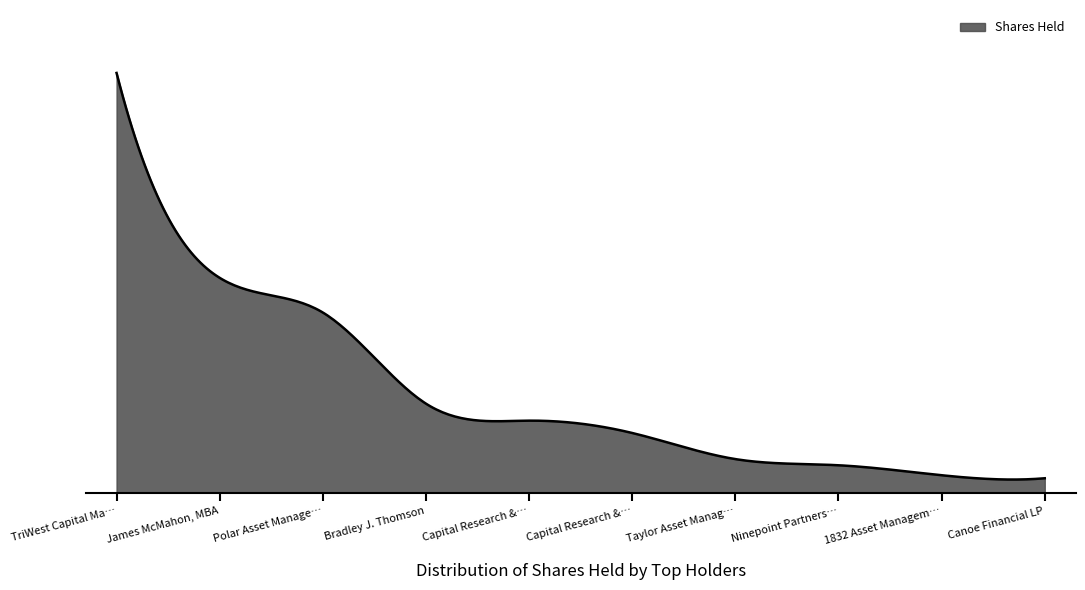

List the labels in order of value, smallest first.

Canoe Financial LP, 1832 Asset Management LP, Ninepoint Partners LP, Taylor Asset Management, Inc. (Canada), Capital Research & Management Co. (Global), Capital Research & Management Co. (World), Bradley J. Thomson, Polar Asset Management Partners, Inc., James McMahon, MBA, TriWest Capital Management Corp.